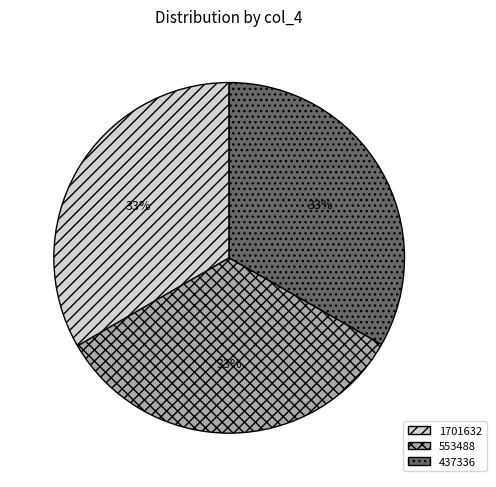

Is there any slice that represents more than half of the pie?

No